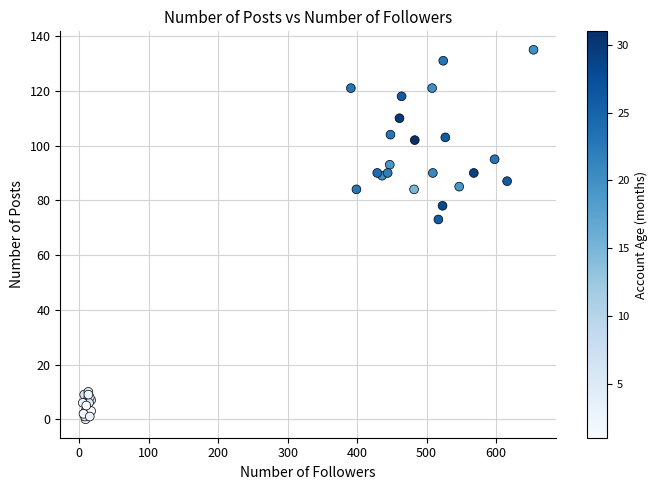

What Y value in the scatter plot is closest to 67?

73